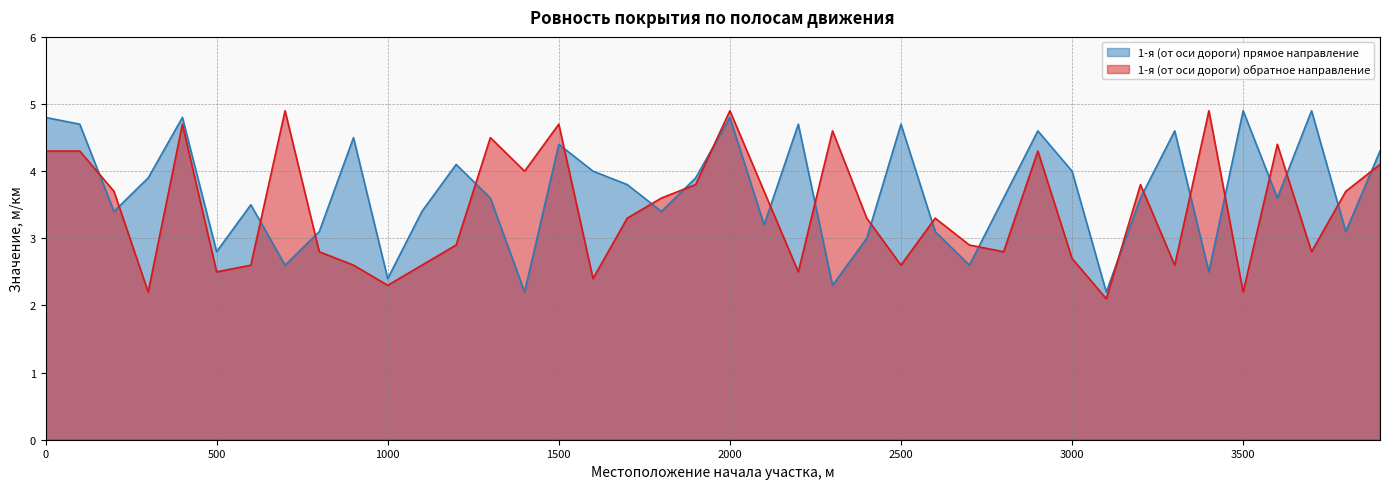

What is the difference between the maximum and second lowest values in the 1-я (от оси дороги) прямое направление series?

2.7